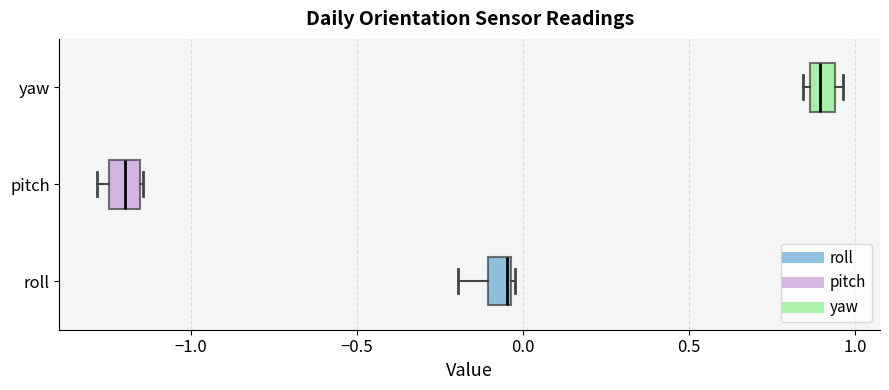

Which box's median line is the furthest to the right?

yaw